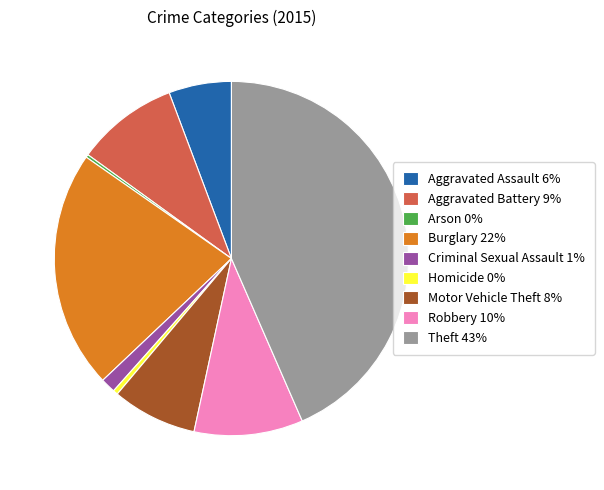

Between Homicide 0% and Aggravated Assault 6%, which is larger?

Aggravated Assault 6%